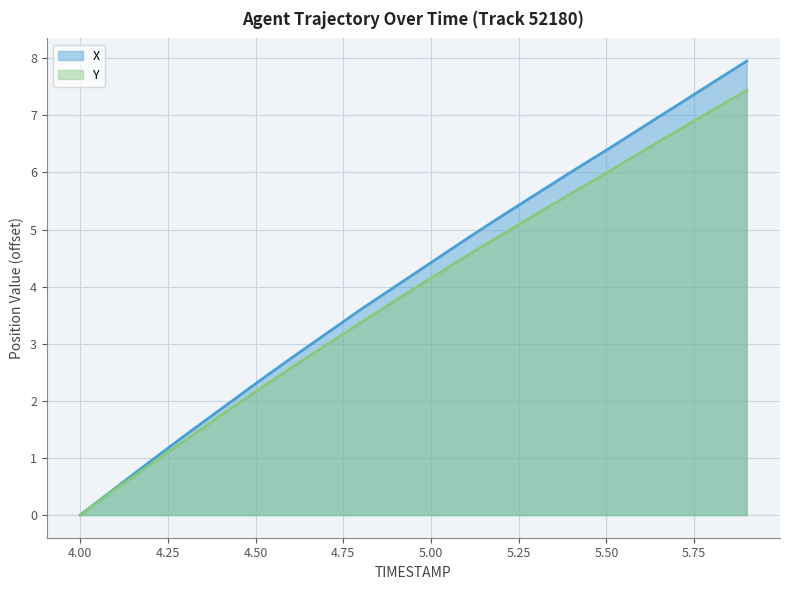

Reading left to right, extract all data points from this chart.

X: 4.0=0.0	4.1=0.5	4.2=0.9	4.3=1.4	4.4=1.8	4.5=2.3	4.6=2.7	4.7=3.2	4.8=3.6	4.9=4.0	5.0=4.4	5.1=4.8	5.2=5.2	5.3=5.6	5.4=6.0	5.5=6.4	5.6=6.8	5.7=7.2	5.8=7.6	5.9=7.9
Y: 4.0=0.0	4.1=0.5	4.2=0.9	4.3=1.3	4.4=1.7	4.5=2.2	4.6=2.6	4.7=3.0	4.8=3.4	4.9=3.8	5.0=4.2	5.1=4.5	5.2=4.9	5.3=5.3	5.4=5.6	5.5=6.0	5.6=6.4	5.7=6.7	5.8=7.1	5.9=7.4